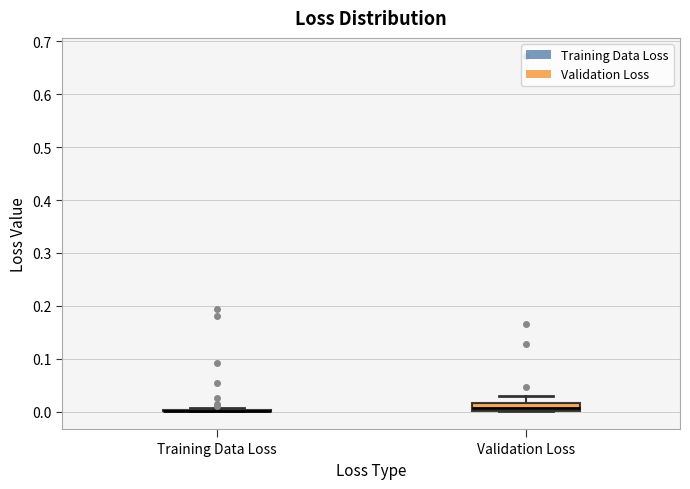

Comparing the boxes themselves (not the whiskers), which one is the tallest?

Validation Loss